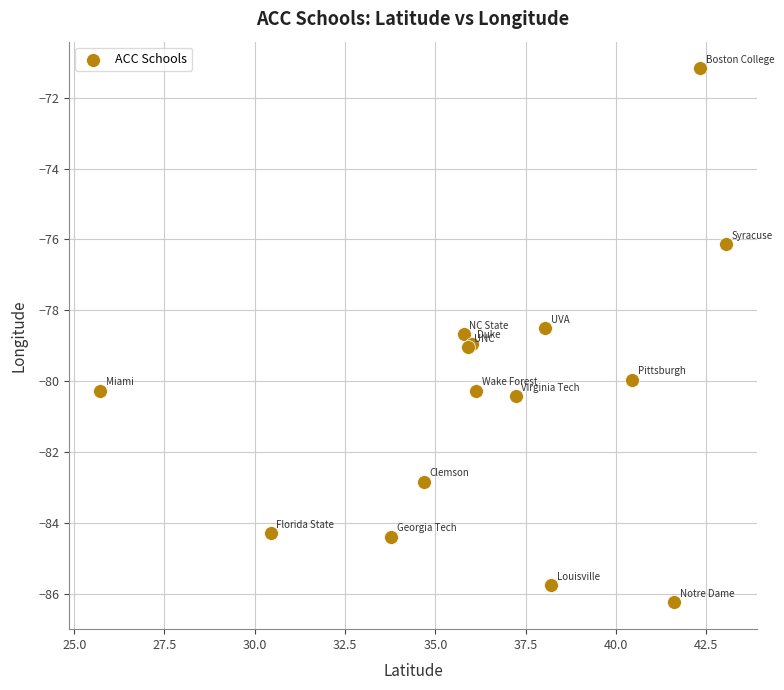

What Y value in the scatter plot is closest to -78?

-78.5